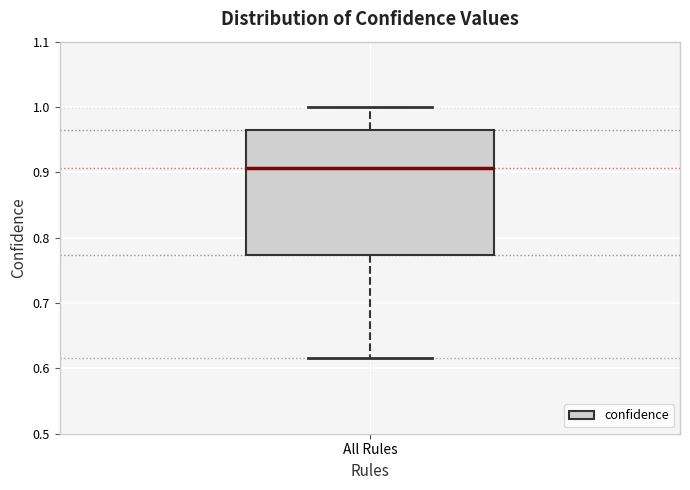

Read this box plot against the y-axis: the position of the median line, the range covered by the box, and the ends of both whiskers. The values are not printed on the chart, so give them approximately, as read against the axis.

median 0.91, box 0.77 to 0.97, whiskers 0.62 to 1.00